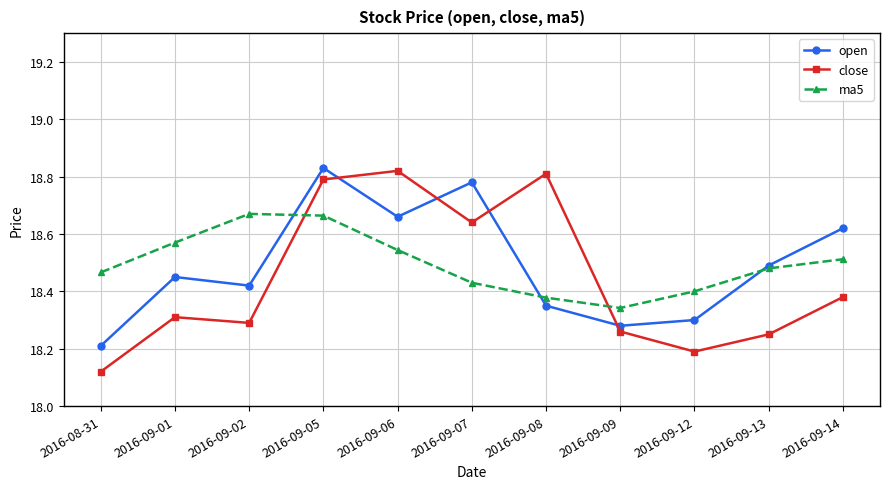

Which category has the lowest value across all series?

2016-08-31